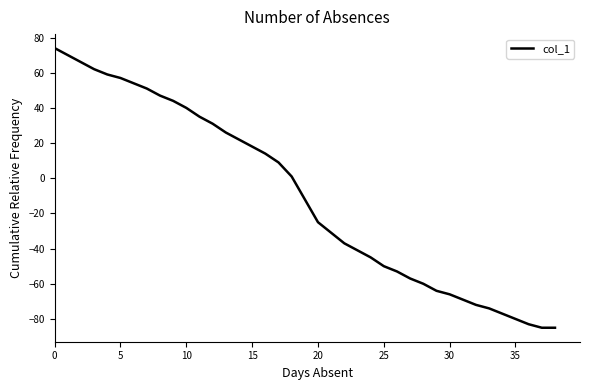

True or false: there are more than 2 points higher than both neighbors.

False